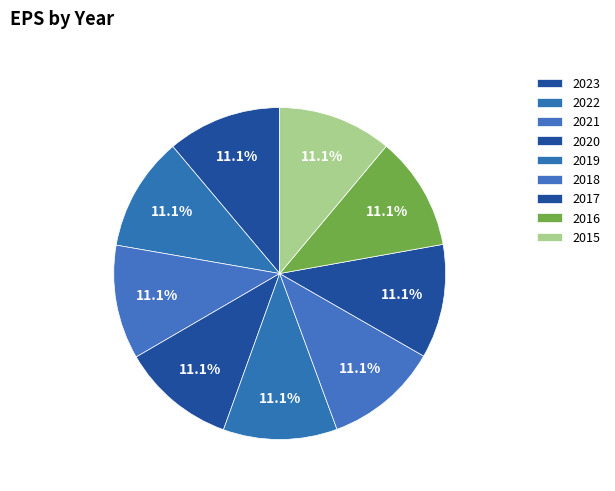

To the nearest percent, what is the average slice percentage?

11%